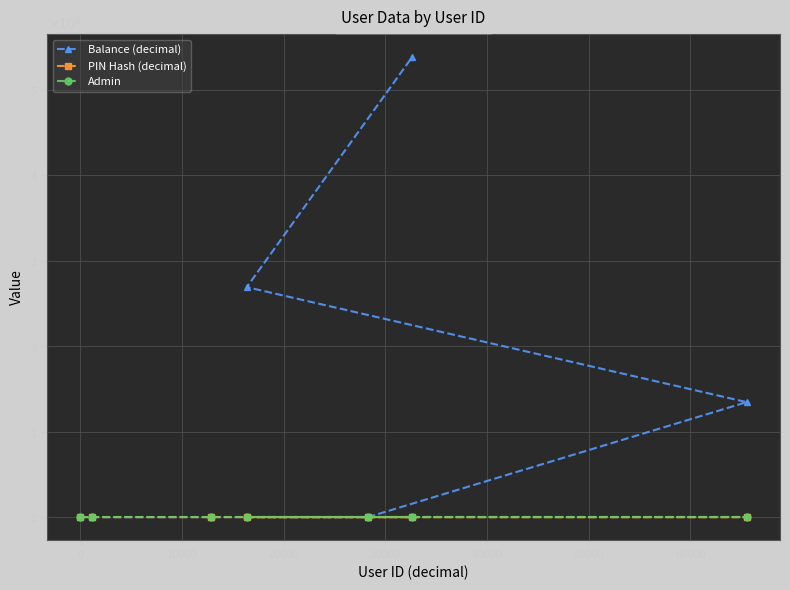

Count the number of categories in the chart.

7